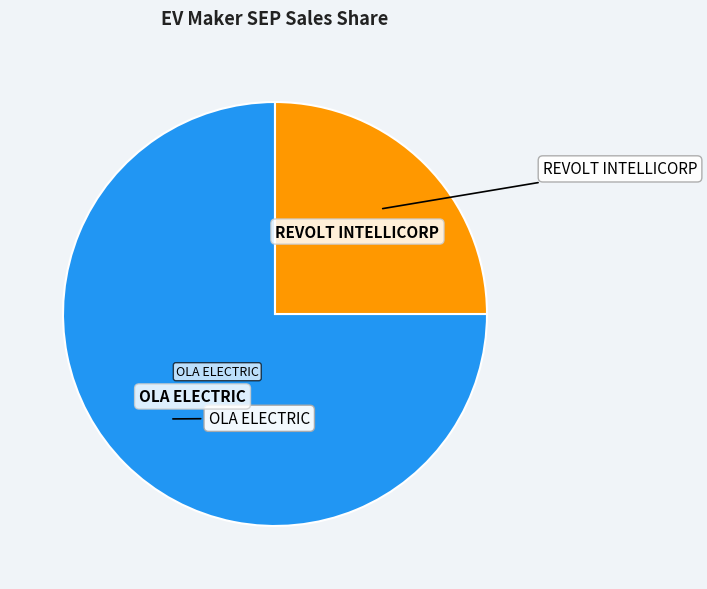

Is there a majority slice in this chart?

Yes